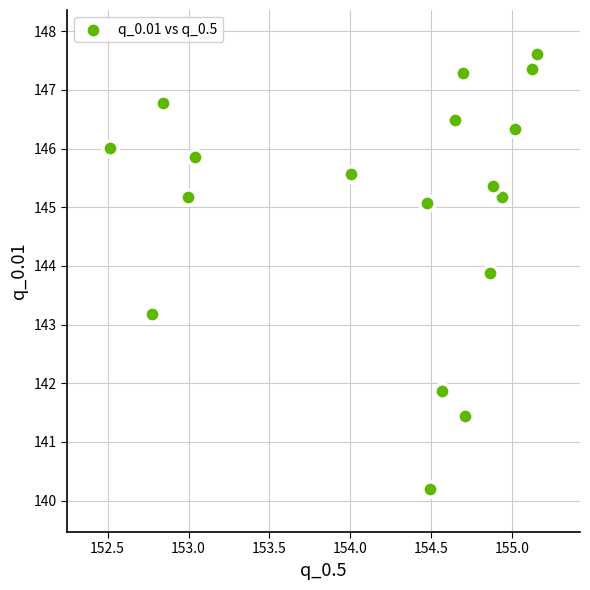

What Y value in the scatter plot is closest to 143?

143.2